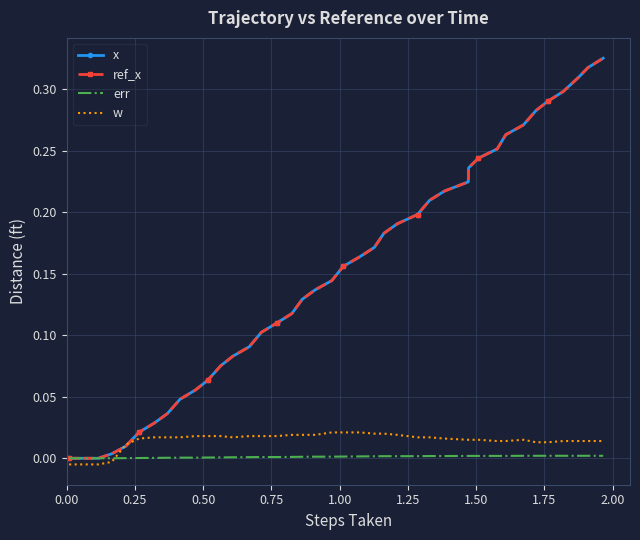

True or false: w and x cross at least once.

True